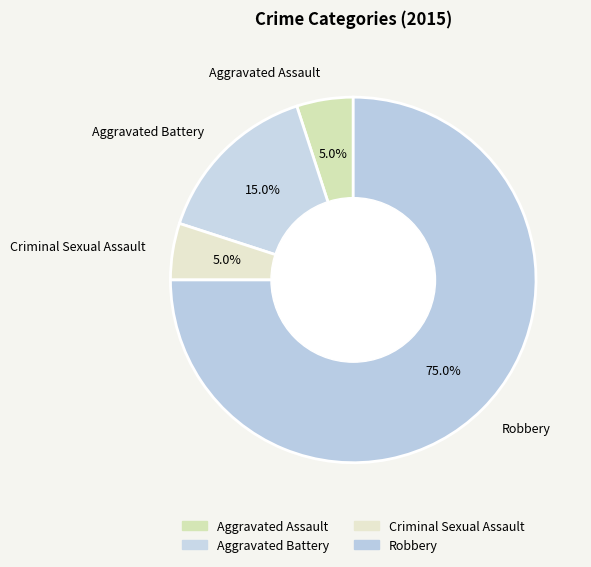

To the nearest percent, what percentage of the pie is Aggravated Battery?

15%